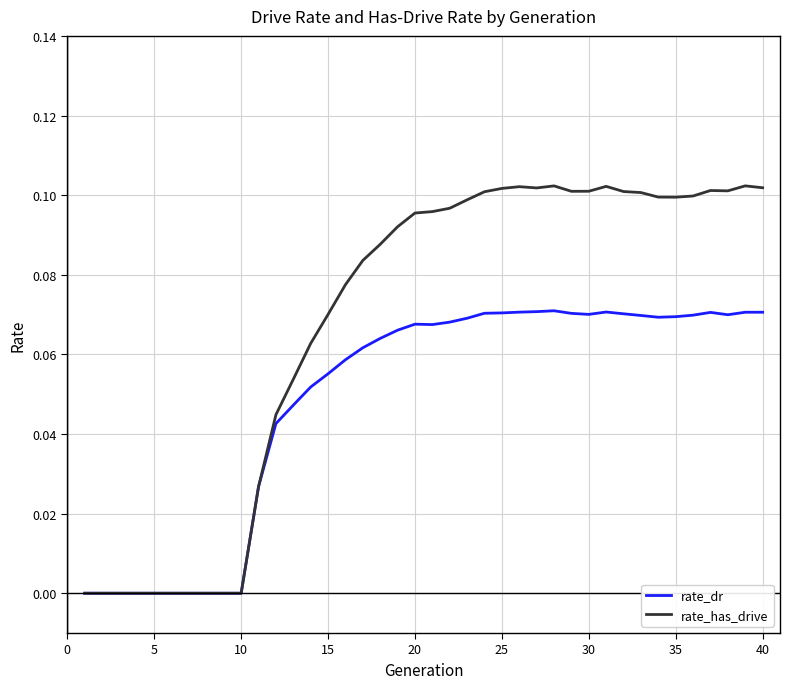

Rank the series by their maximum value, from lowest to highest.

rate_dr, rate_has_drive